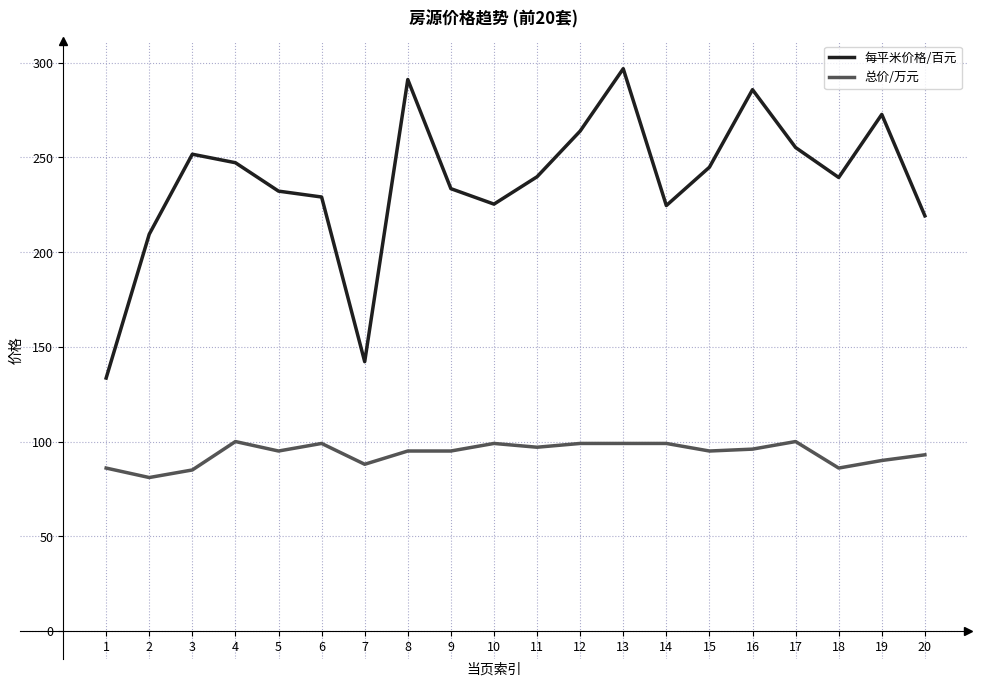

What is the sum of all 每平米价格/百元 values?

4737.9